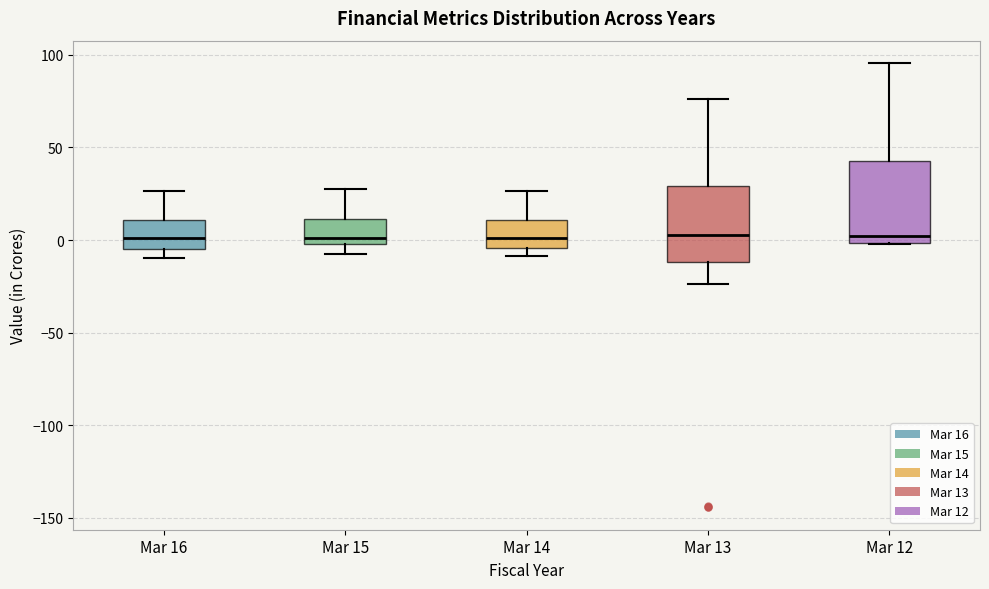

Reading left to right, read every box against the y-axis: the position of its median line, the range the box covers, and the ends of its whiskers. The values are not printed on the chart, so give them approximately, as read against the axis.

Mar 16: median 0, box -5 to 10, whiskers -10 to 25
Mar 15: median 0 (just above the box's lower edge), box 0 to 10, whiskers -10 to 30
Mar 14: median 0, box -5 to 10, whiskers -10 to 25
Mar 13: median 5, box -10 to 30, whiskers -25 to 75
Mar 12: median 0 (just above the box's lower edge), box 0 to 45, whiskers 0 to 95